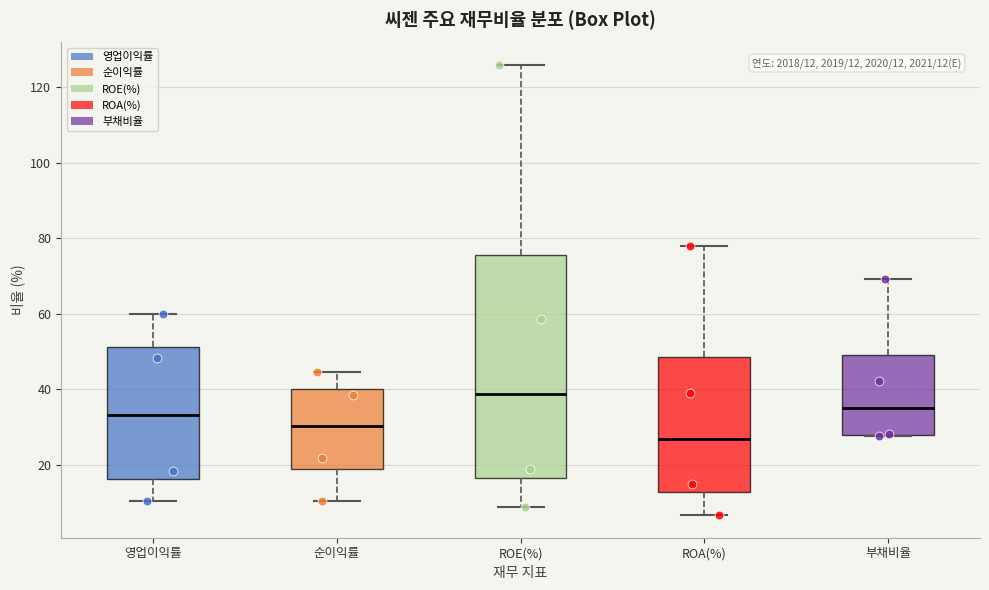

Which box has the highest median line?

ROE(%)